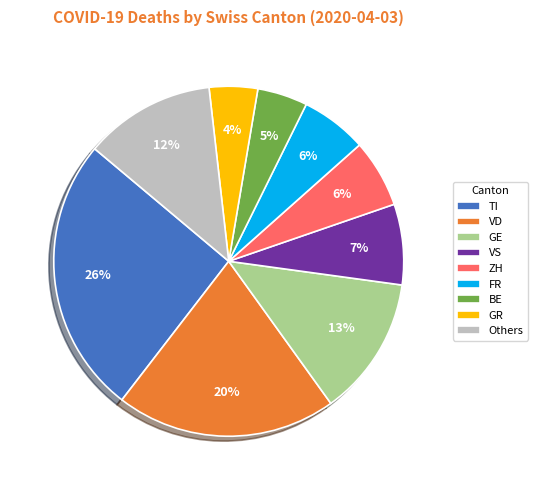

Combined, do VS and Others account for over 50%?

No